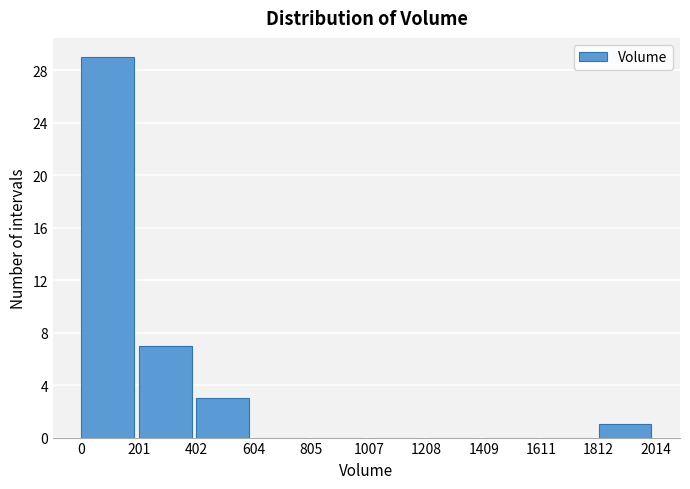

Reading left to right, transcribe all the data shown in this chart.

0=29	201=7	402=3	604=0	805=0	1007=0	1208=0	1409=0	1611=0	1812=1